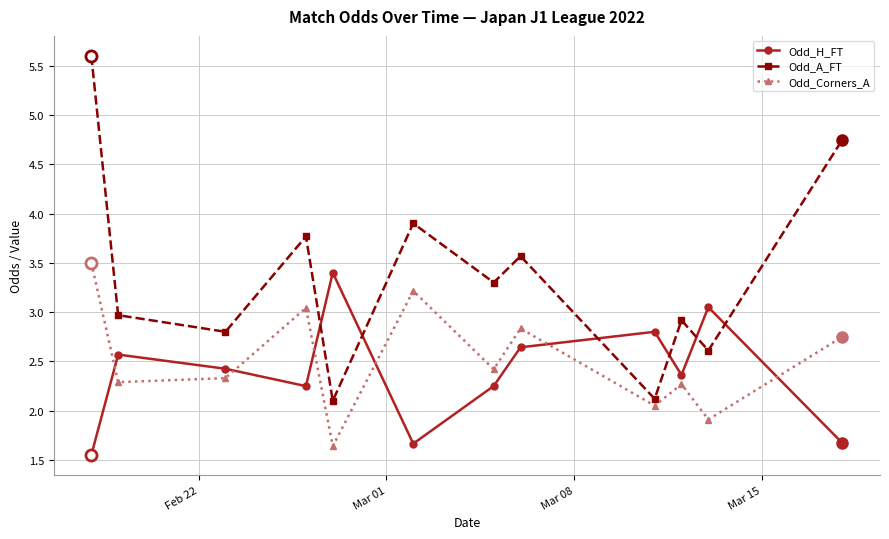

True or false: Odd_A_FT has more than 2 points higher than both neighbors.

True